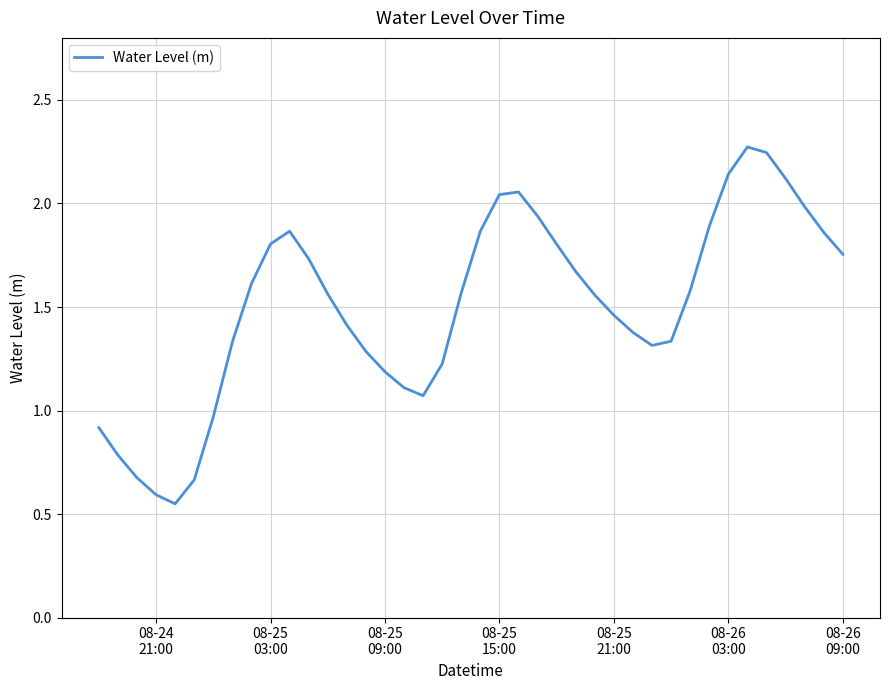

Does the chart have visible grid lines?

Yes